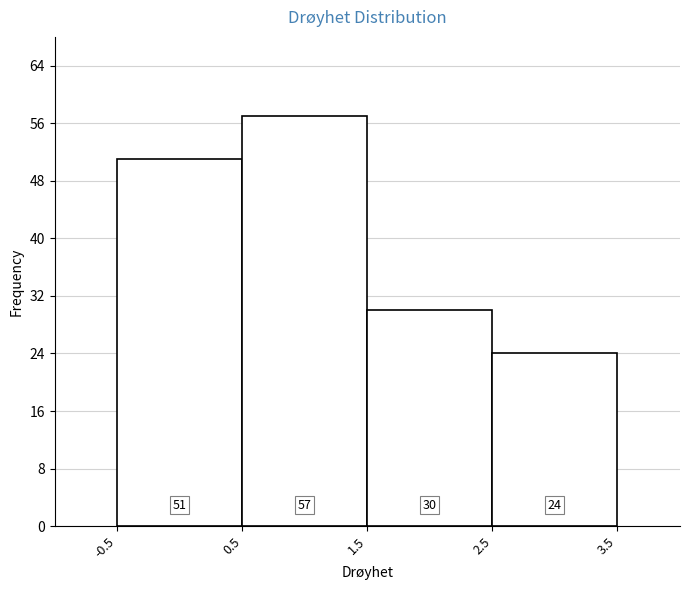

Reading right to left, list all the values displayed in this chart.

24	30	57	51